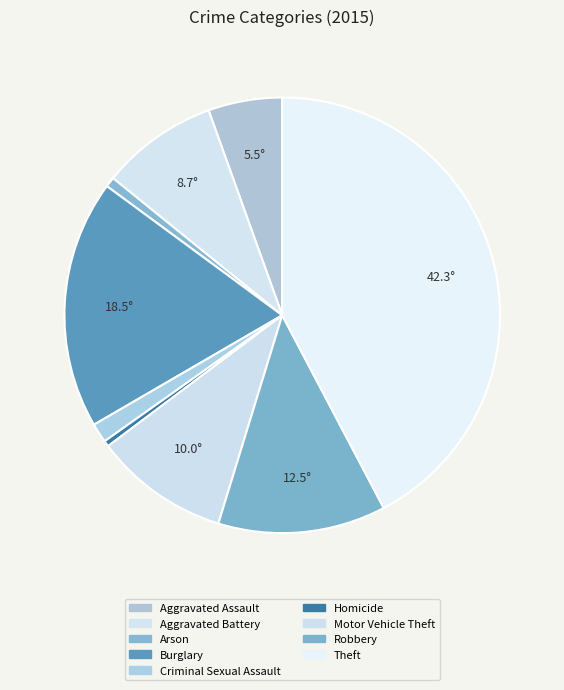

Which category has the smallest portion of the pie?

Homicide